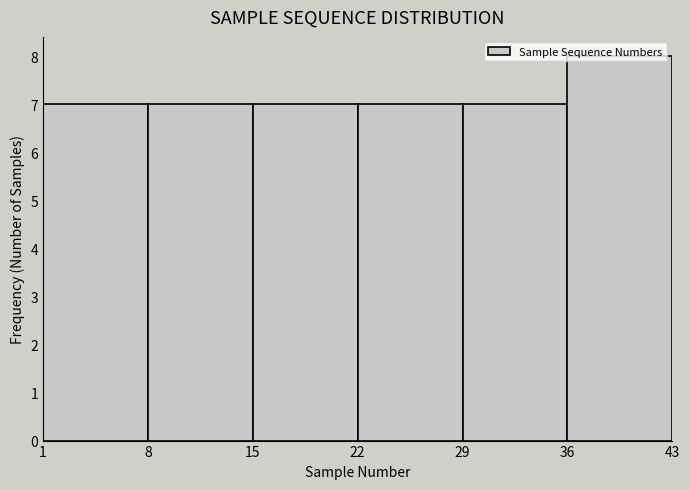

Reading left to right, transcribe this chart: for each bar, give the range it covers on the x-axis and its height. The values are not printed on the chart, so give them approximately, as read against the axis.

1 to 8: 7
8 to 15: 7
15 to 22: 7
22 to 29: 7
29 to 36: 7
36 to 43: 8